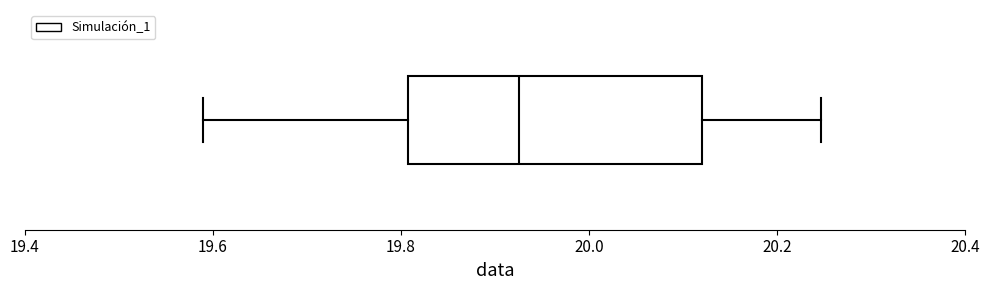

Read this box plot against the x-axis: the position of the median line, the range covered by the box, and the ends of both whiskers. The values are not printed on the chart, so give them approximately, as read against the axis.

median 19.92, box 19.80 to 20.12, whiskers 19.58 to 20.24